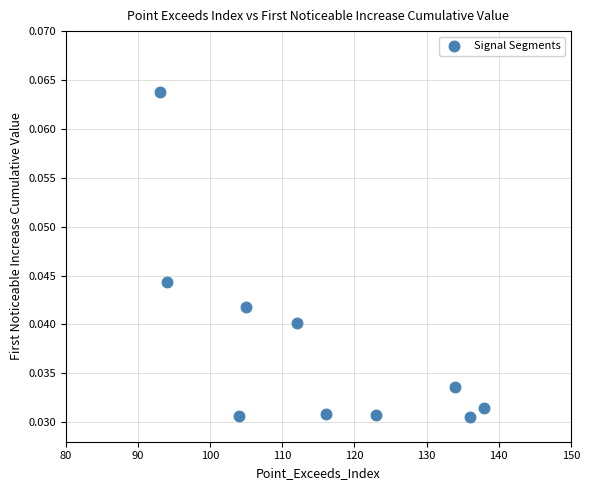

What is the average X value?

115.5